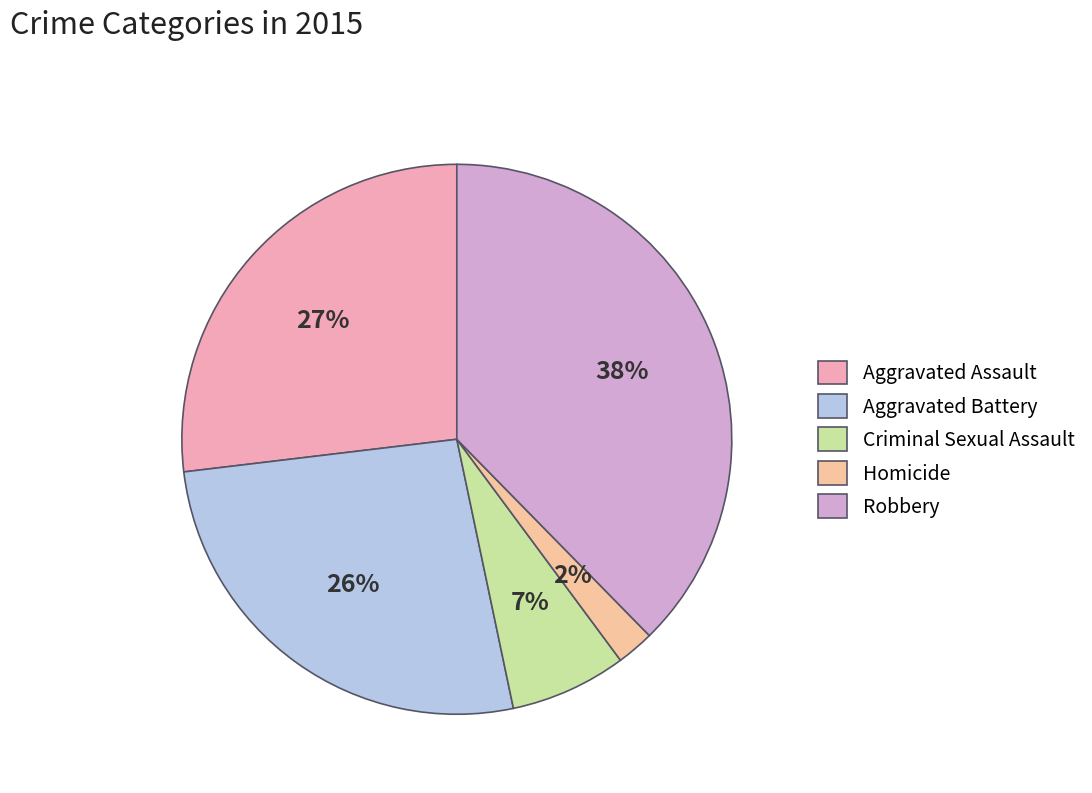

How many slices are in this pie chart?

5